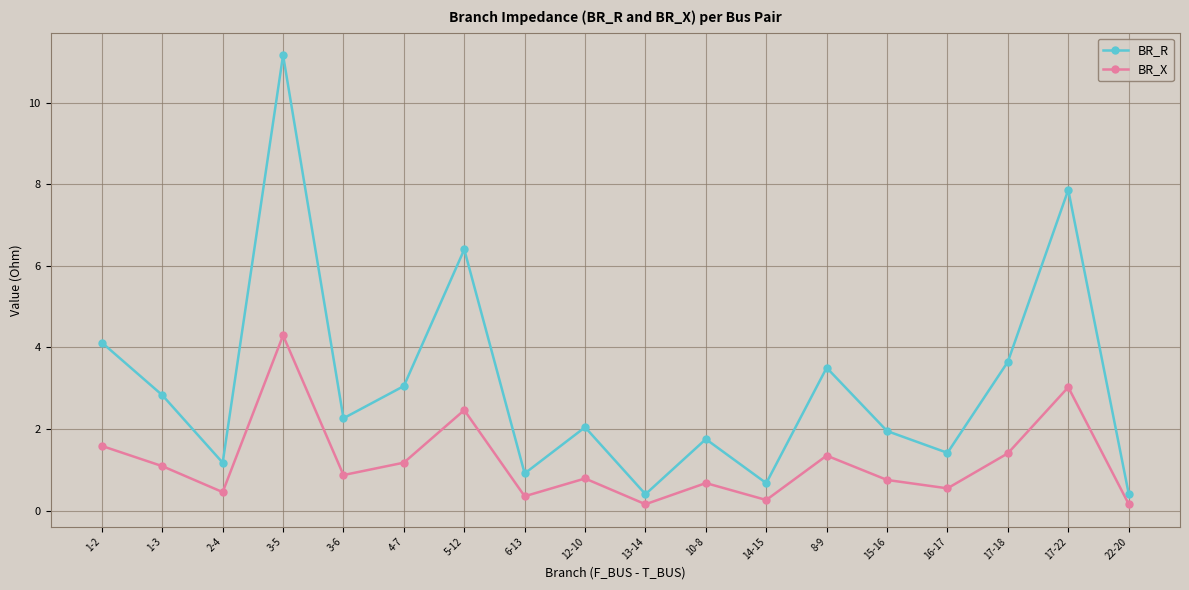

What is the value of the BR_R point at the 8th from the left?

0.9